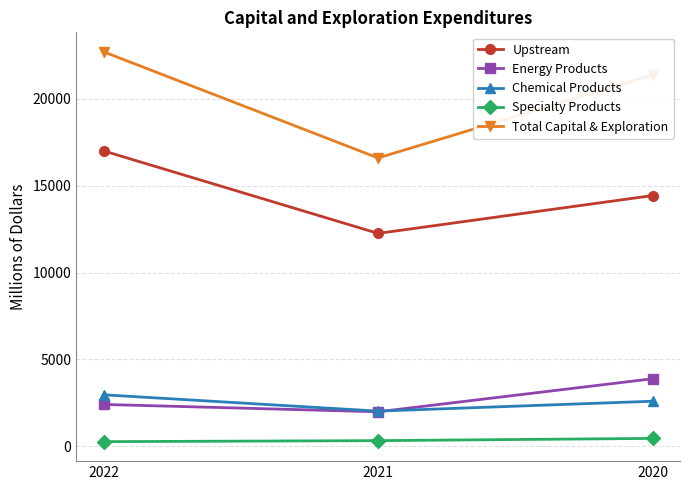

What is the average value of the Specialty Products series?

350